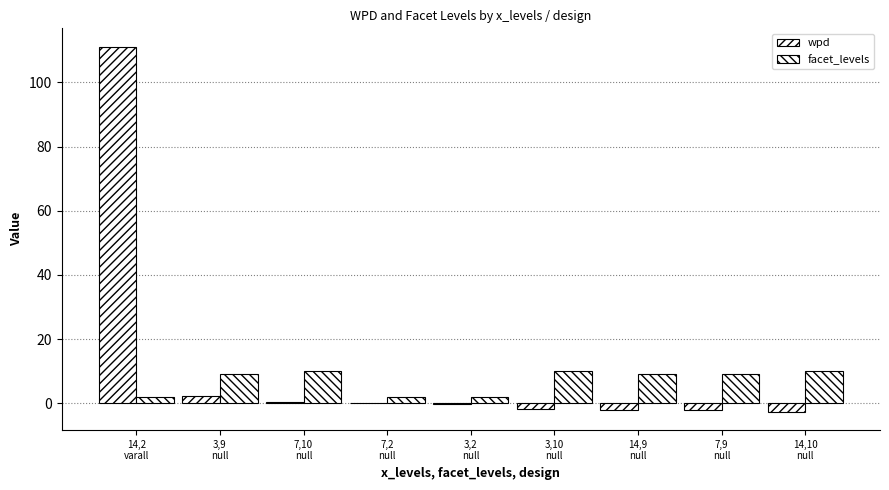

Which series changed the most between 3,10
null and 14,10
null?

wpd